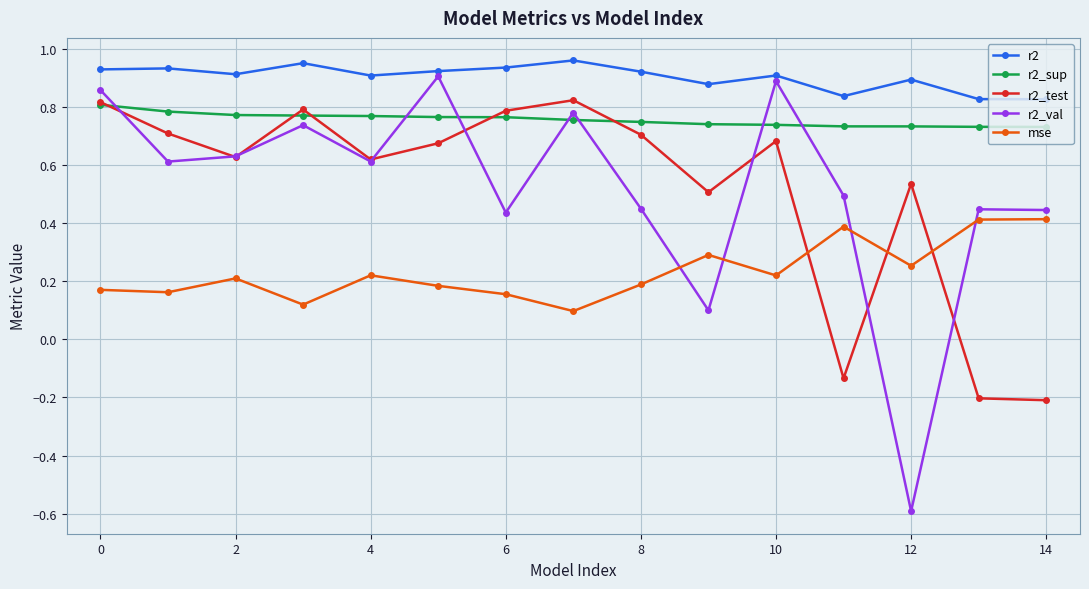

Count the r2_test values in the range 0 to 1.

12